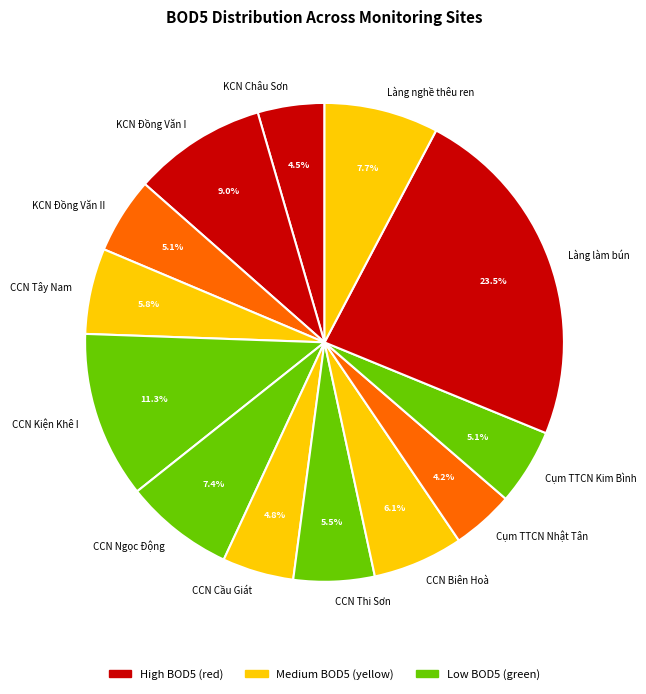

Which has a higher value, KCN Châu Sơn or CCN Biên Hoà?

CCN Biên Hoà